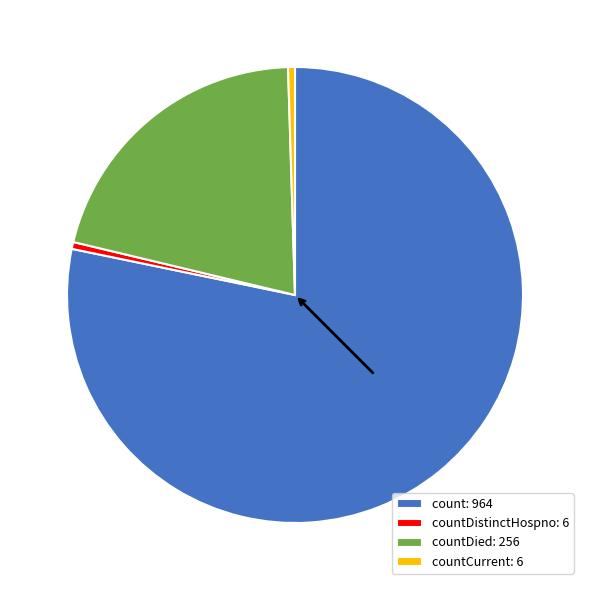

How many segments does this pie chart have?

4